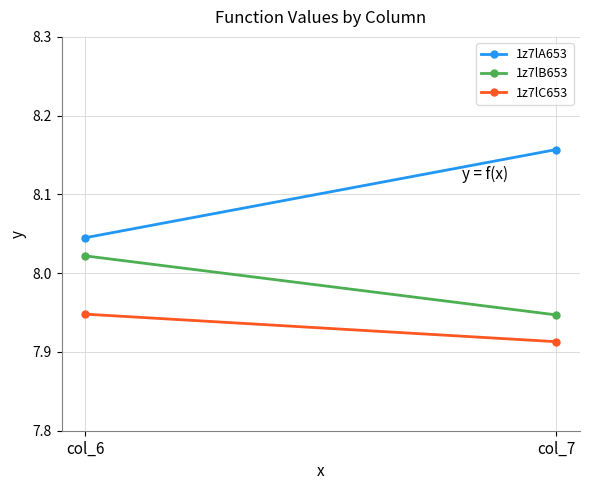

What is the value of the 1z7lB653 point at the 1st from the left?

8.0